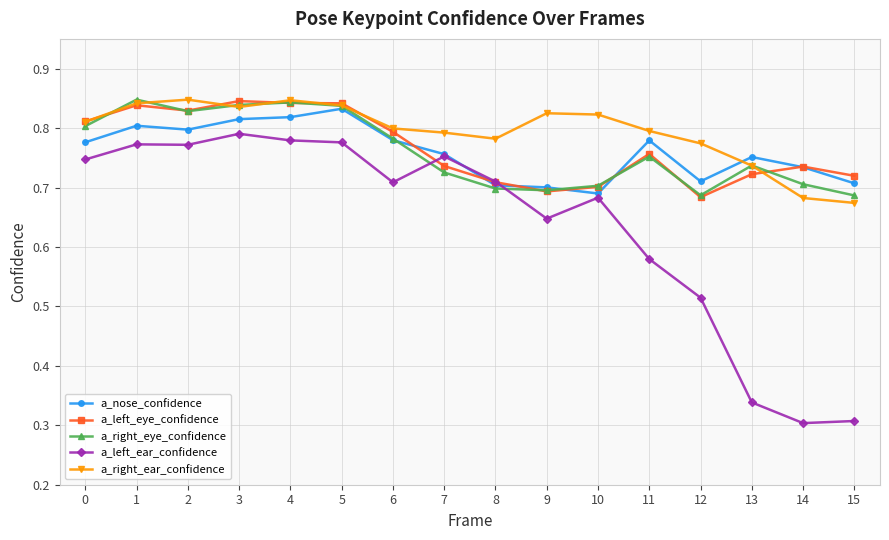

Is it true that a_left_eye_confidence equals 0.7 at 14?

True